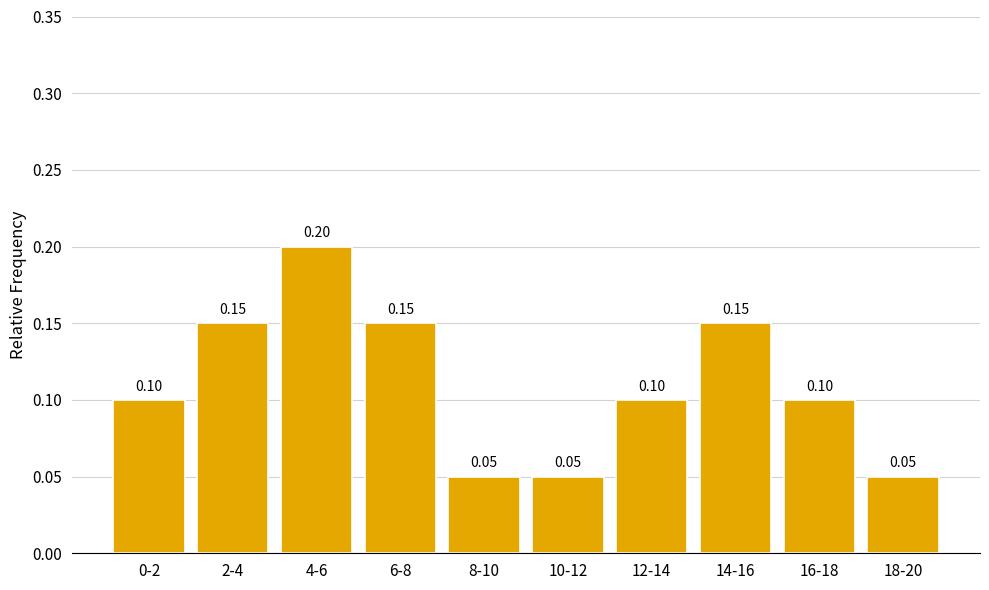

Which has a higher value, 8-10 or 6-8?

6-8